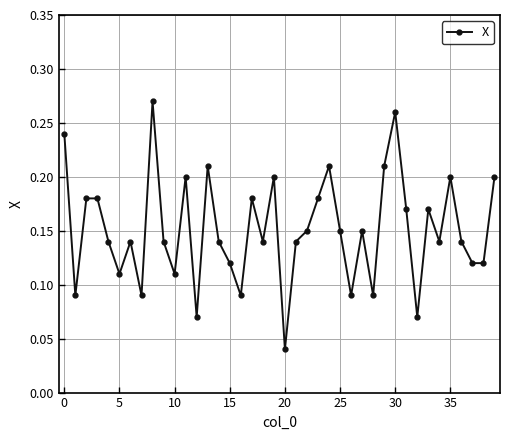

What is the sum of all values?

6.0